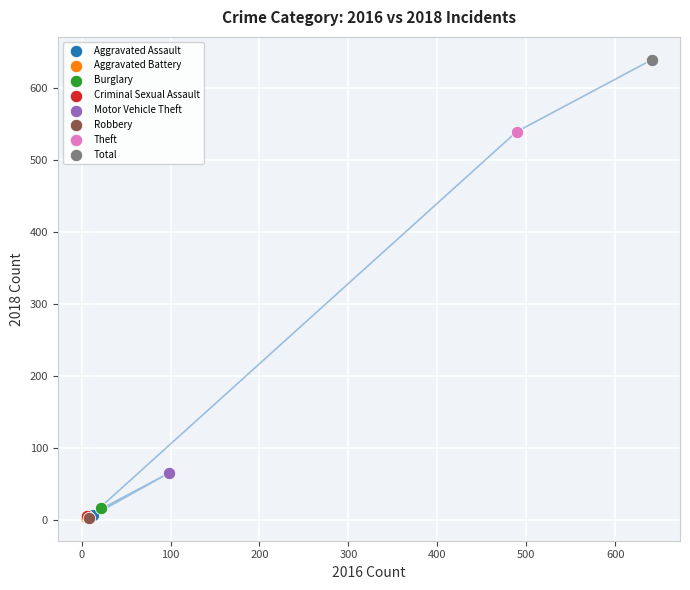

What are all the series names shown in the legend?

Aggravated Assault, Aggravated Battery, Burglary, Criminal Sexual Assault, Motor Vehicle Theft, Robbery, Theft, Total